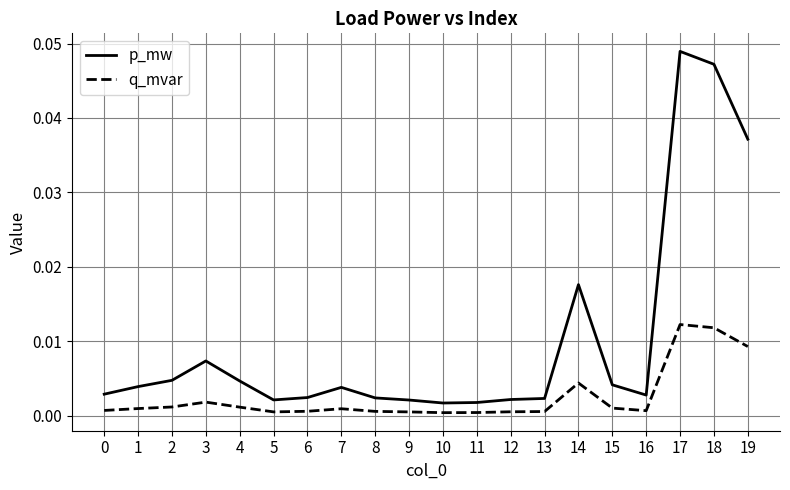

The p_mw series shows 0.0 at 5. True or false?

True